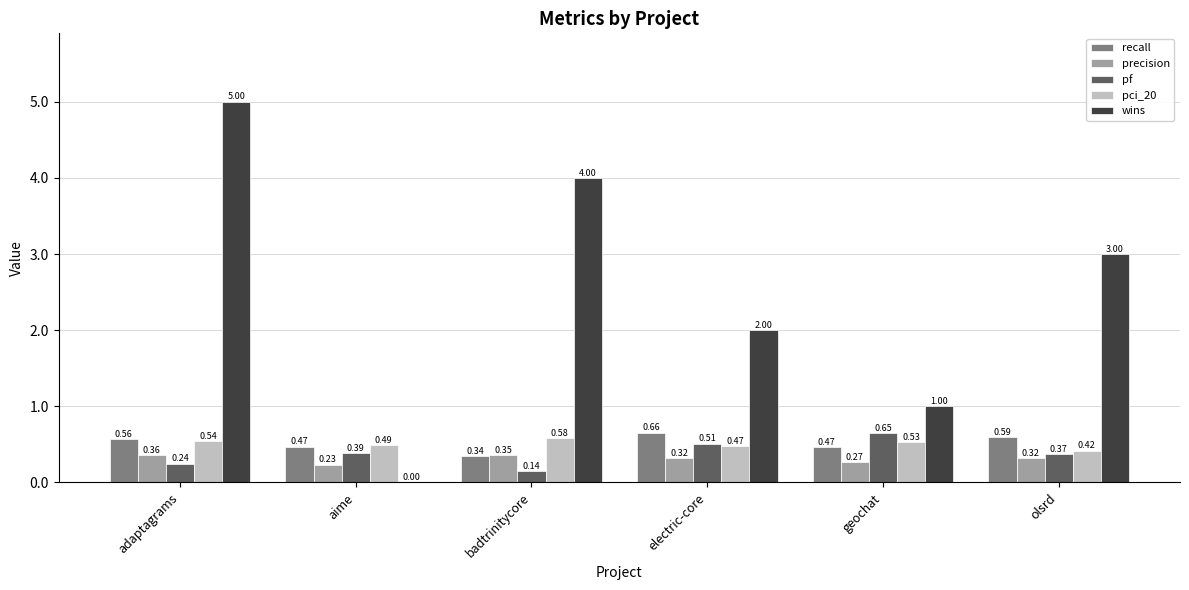

Which label corresponds to the largest value in the chart?

adaptagrams